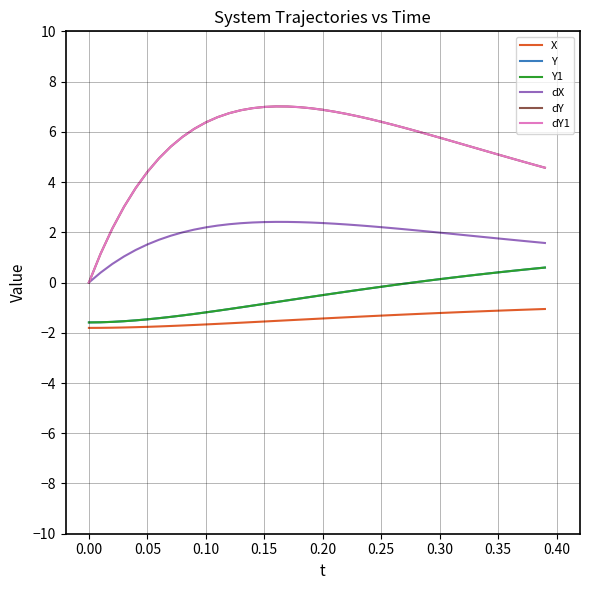

At how many categories does at least one series exceed 3?

37